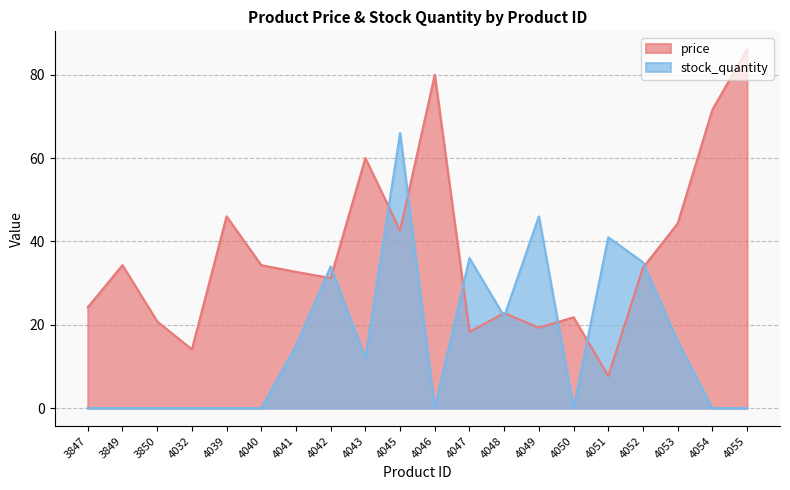

How many lines are shown in the chart?

2